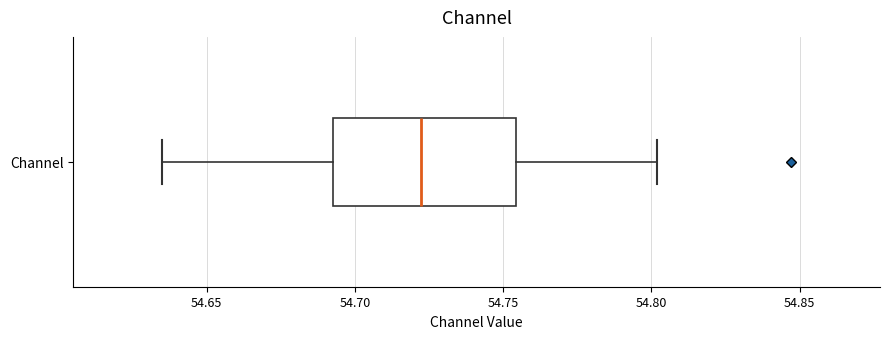

Where is the left edge of the box for Channel on the x-axis? The values are not printed on the chart, so give them approximately, as read against the axis.

54.695